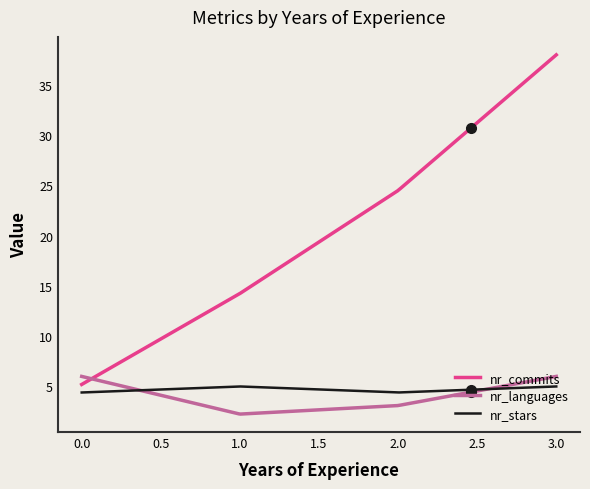

What is the maximum value for nr_commits?

38.0